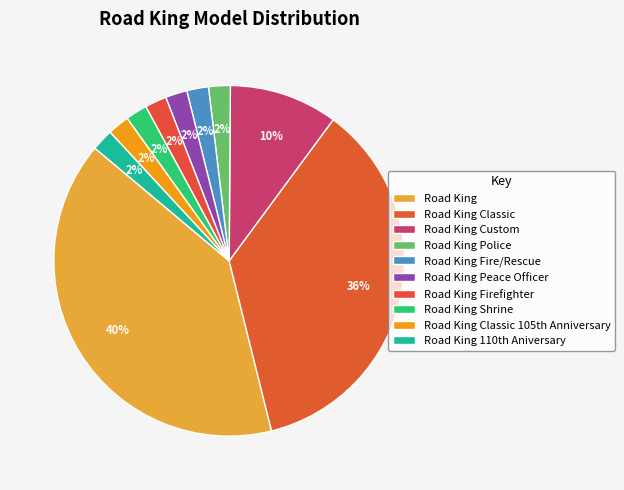

How many segments does this pie chart have?

10